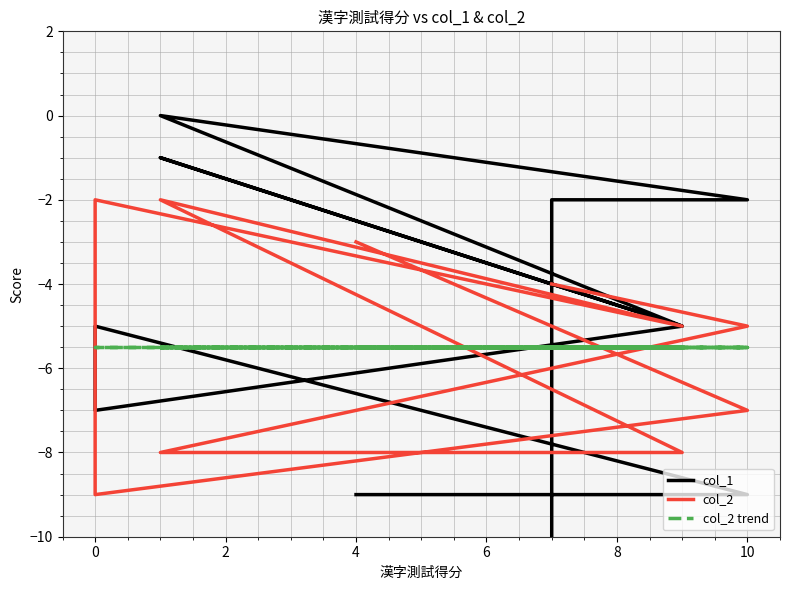

List the series in order of their peak value, highest first.

col_1, col_2, col_2 trend